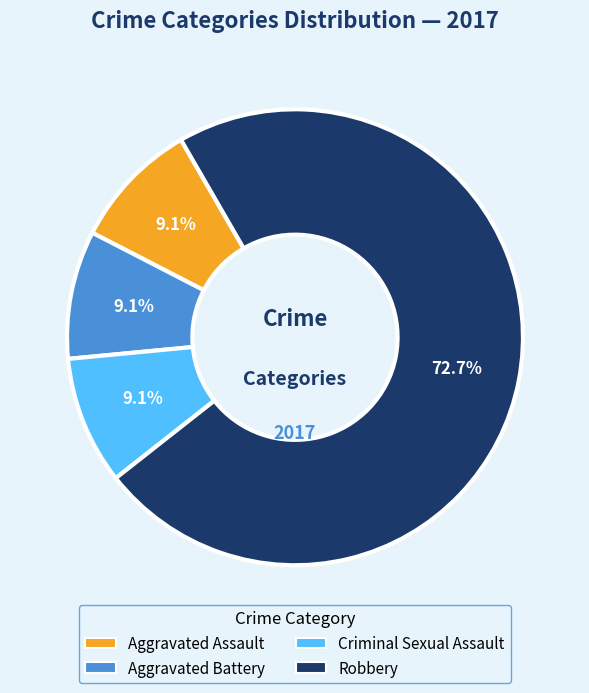

How much of the chart is everything except Aggravated Assault?

90.9%